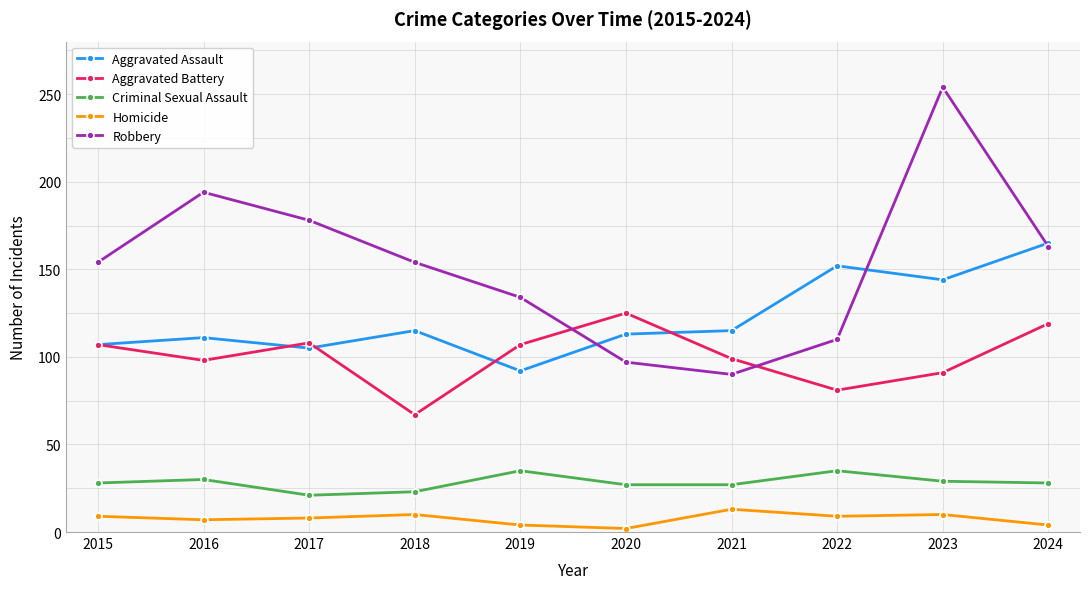

Which series has the largest range (max minus min)?

Robbery